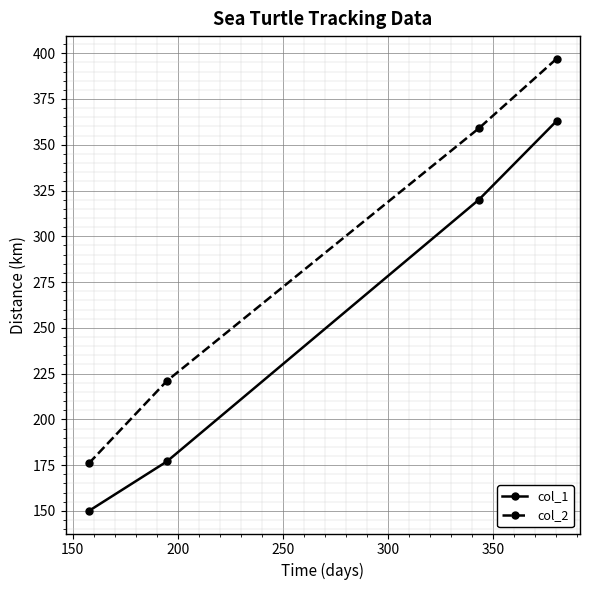

List the series in order of their overall mean, lowest first.

col_1, col_2